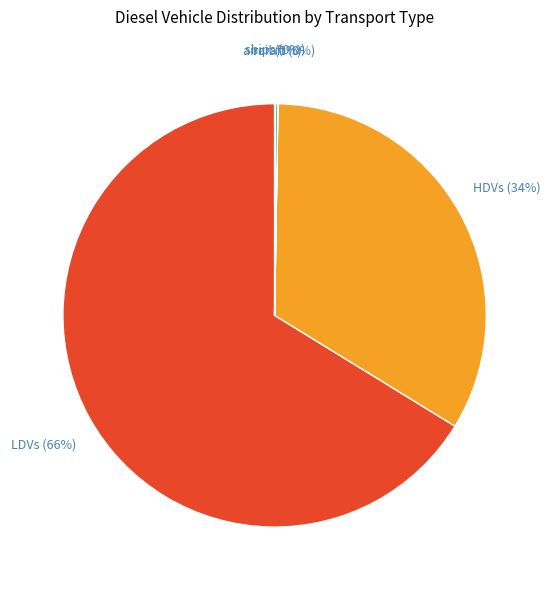

The HDVs slice represents 34% of the pie. True or false?

True